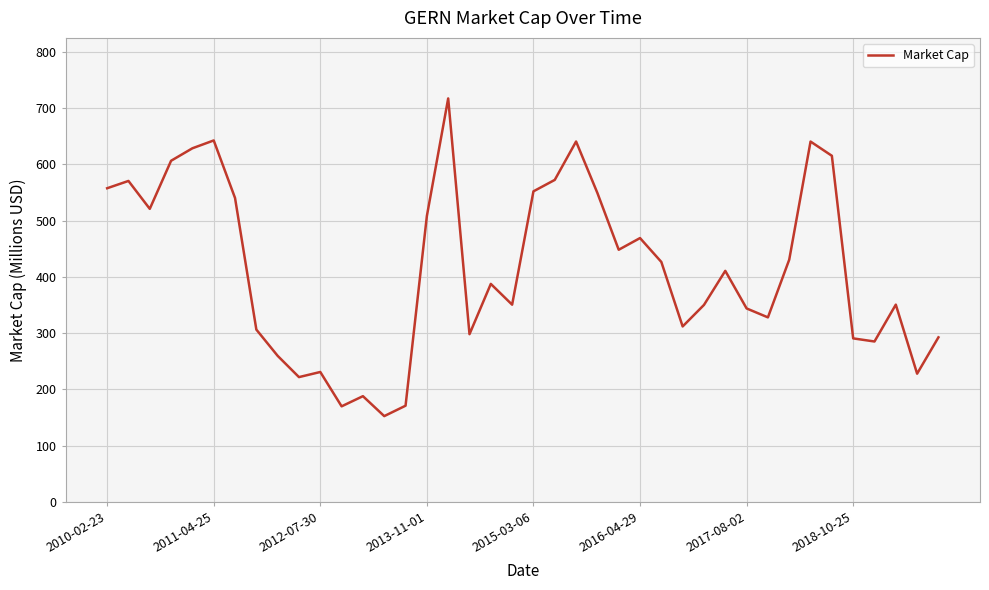

What is the minimum value shown in the chart?

152.6